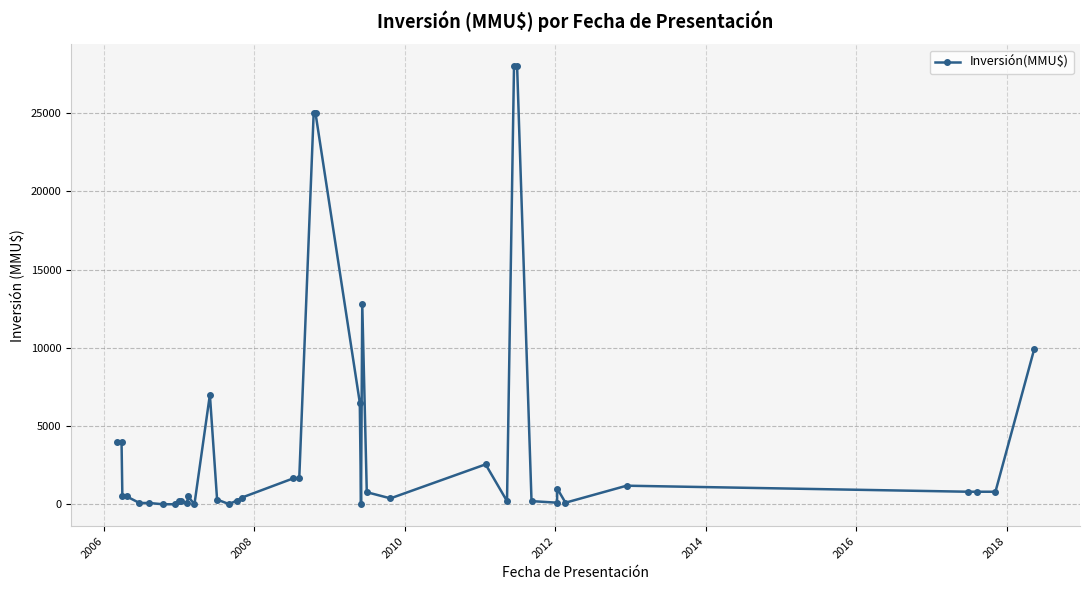

What is the sum of all values?

165522